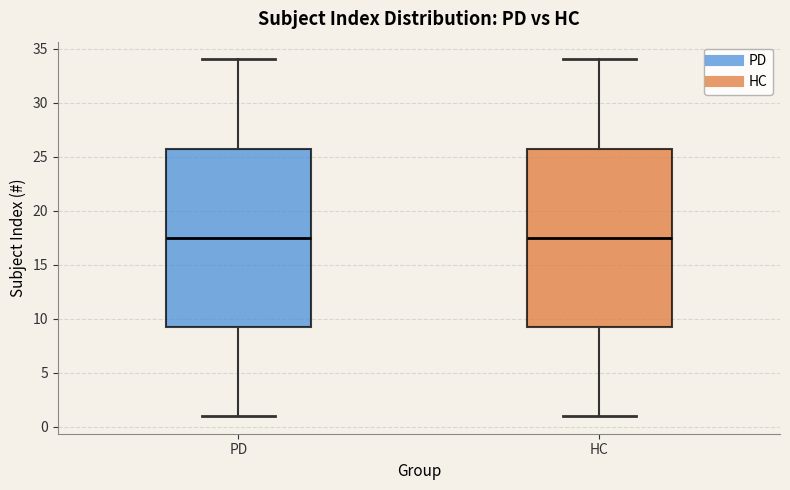

Reading left to right, transcribe this box plot: for each box, give where its median line is, the range the box spans, and where its two whiskers end, as read against the y-axis. The values are not printed on the chart, so give them approximately, as read against the axis.

PD: median 17.5, box 9.5 to 26.0, whiskers 1.0 to 34.0
HC: median 17.5, box 9.5 to 26.0, whiskers 1.0 to 34.0